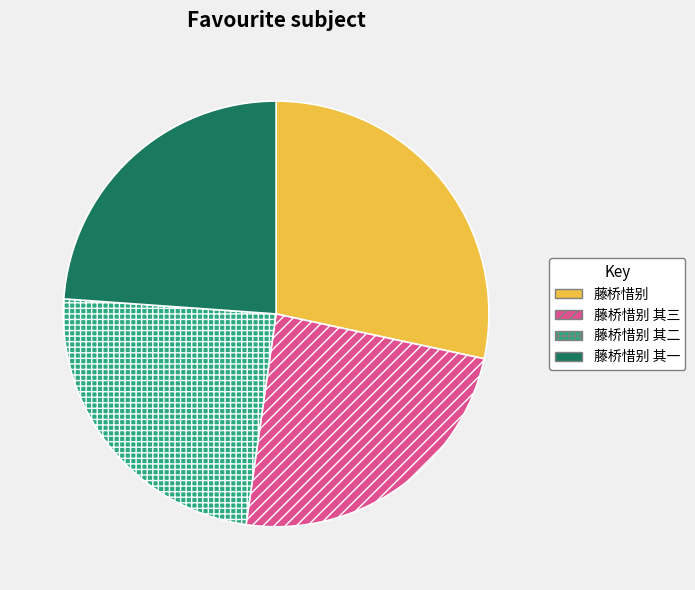

Count the number of slices in the pie.

4